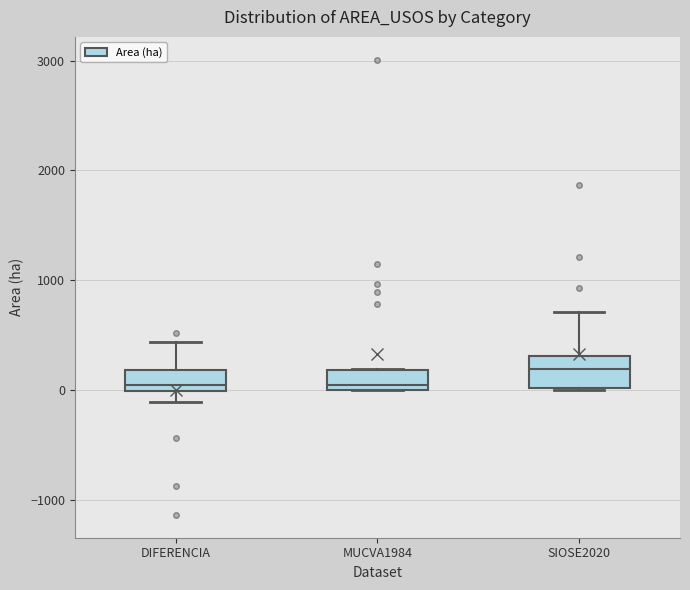

Which box has the highest median line?

SIOSE2020